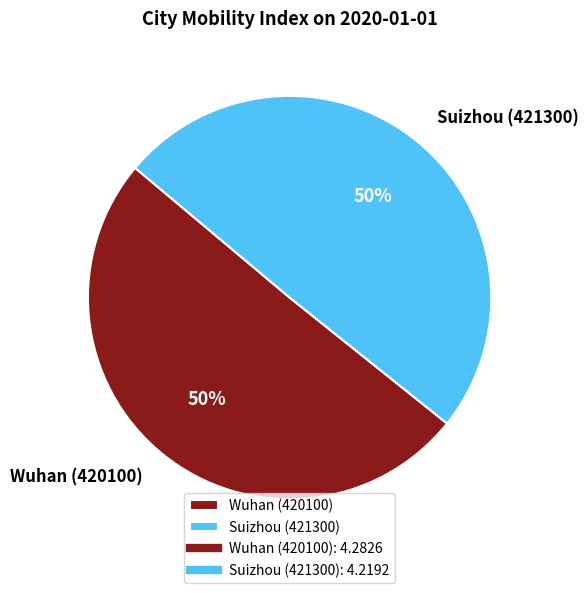

To the nearest percent, what is the combined percentage of Wuhan (420100) and Suizhou (421300)?

100%